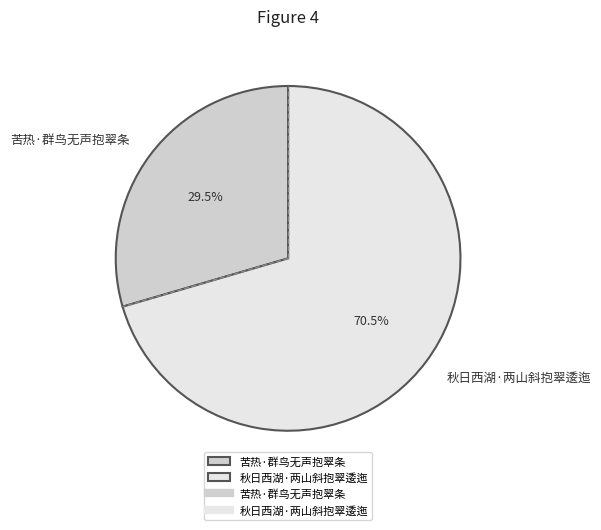

Which has a higher value, 苦热·群鸟无声抱翠条 or 秋日西湖·两山斜抱翠逶迤?

秋日西湖·两山斜抱翠逶迤